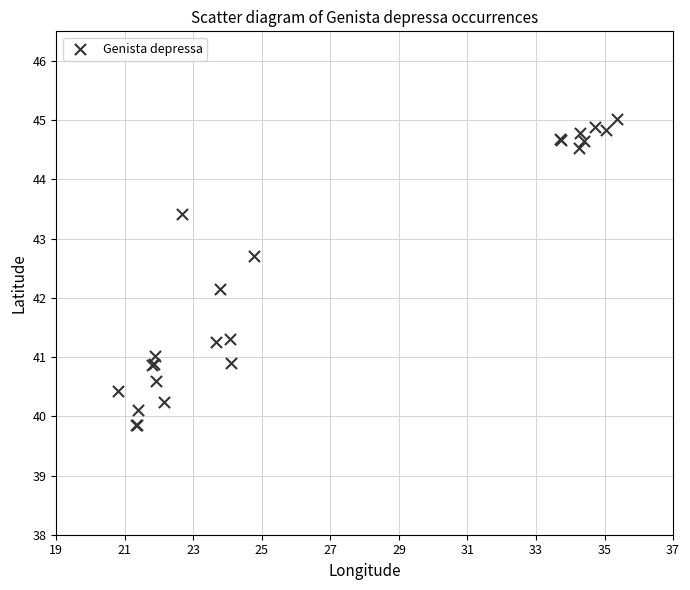

What Y value in the scatter plot is closest to 42?

42.1